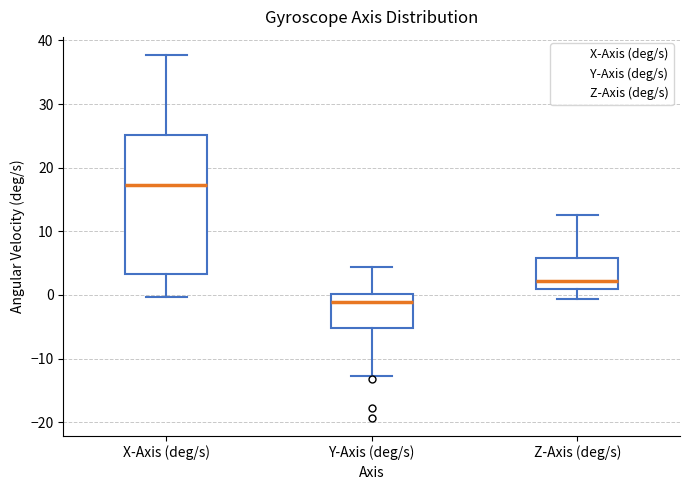

Reading left to right, transcribe this box plot: for each box, give where its median line is, the range the box spans, and where its two whiskers end, as read against the y-axis. The values are not printed on the chart, so give them approximately, as read against the axis.

X-Axis (deg/s): median 17, box 3 to 25, whiskers 0 to 38
Y-Axis (deg/s): median -1, box -5 to 0, whiskers -13 to 4
Z-Axis (deg/s): median 2, box 1 to 6, whiskers -1 to 13